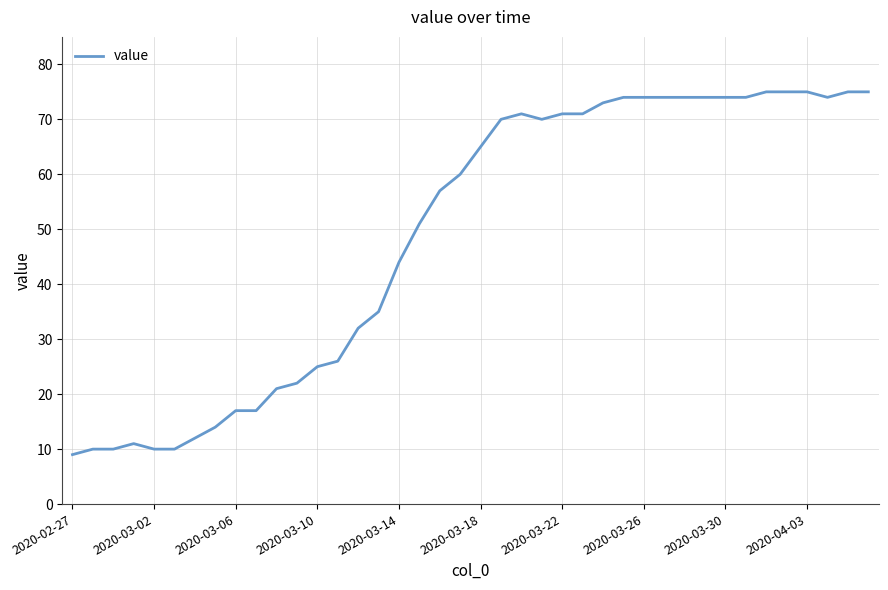

What is the minimum value shown in the chart?

9